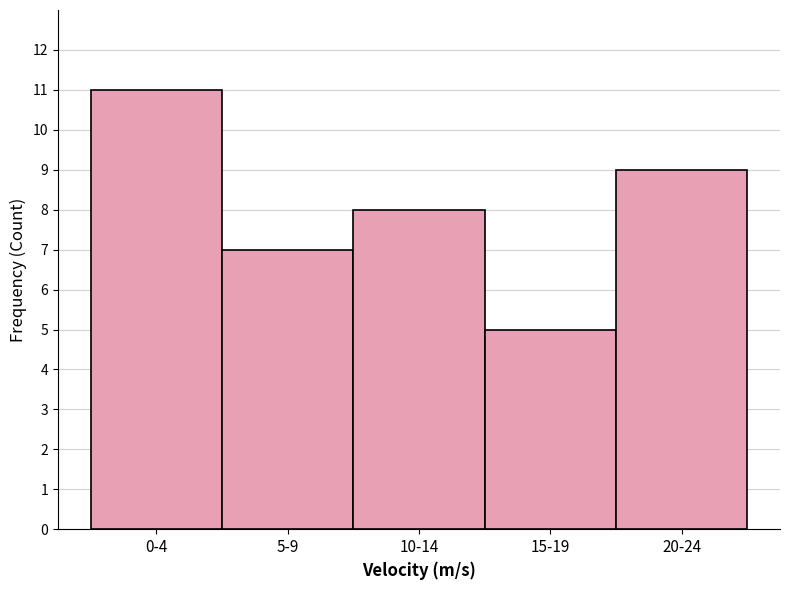

Reading left to right, extract all data points from this chart.

0-4=11	5-9=7	10-14=8	15-19=5	20-24=9